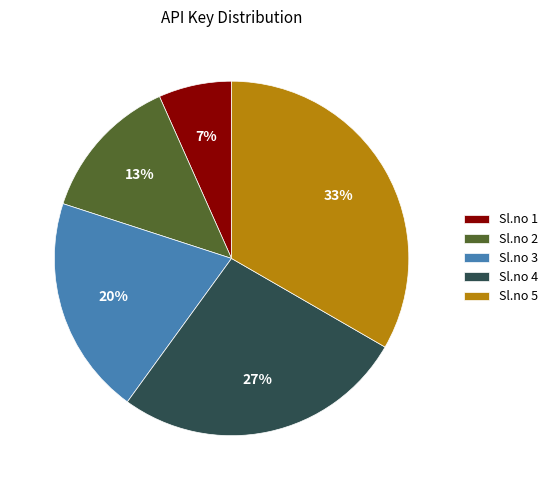

How many segments does this pie chart have?

5